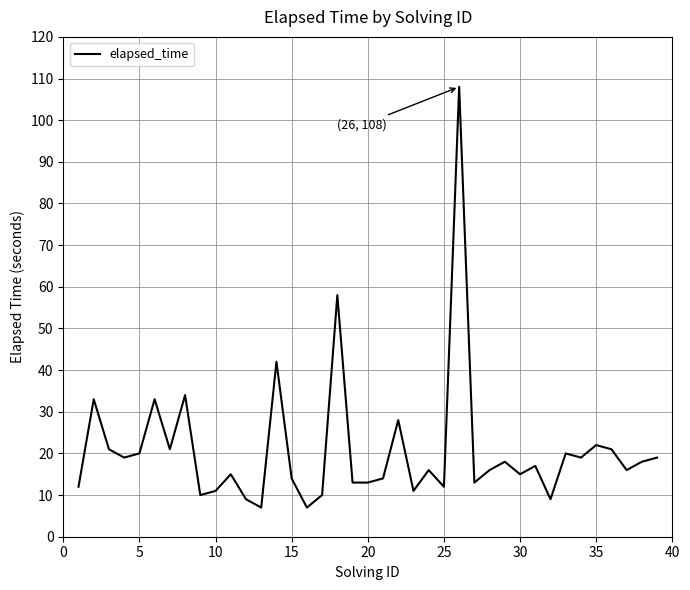

What is the difference between the maximum and minimum values?

101